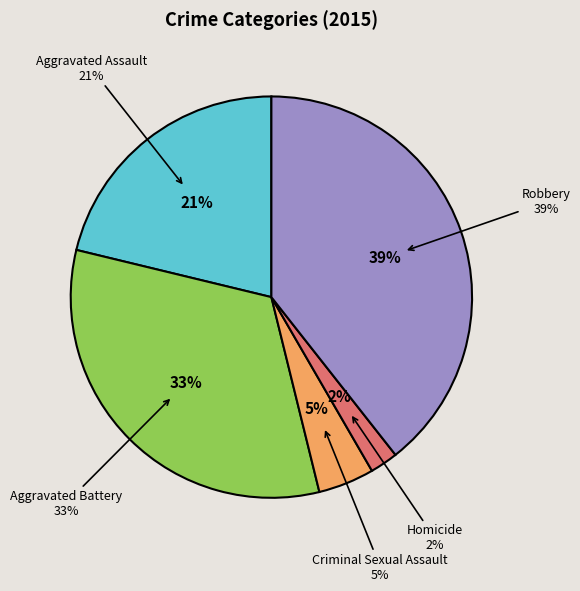

To the nearest percent, what is the difference between the largest and smallest slice percentages?

37%